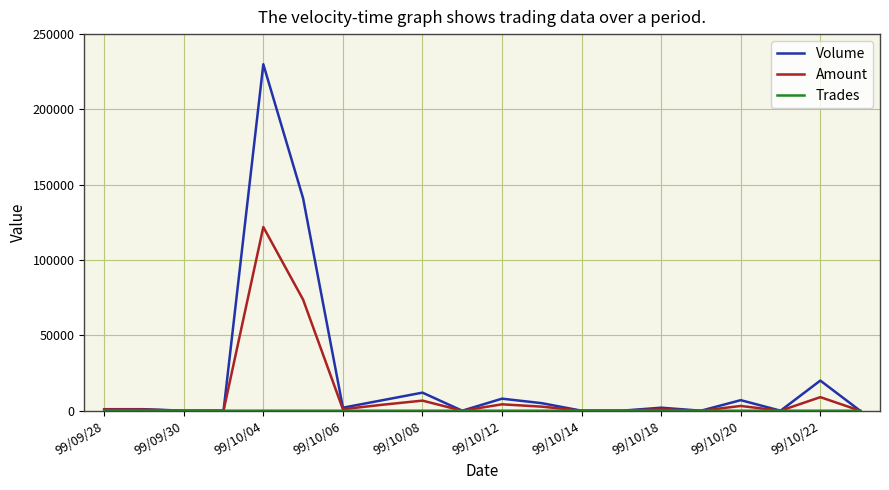

Count the number of data series in this chart.

3